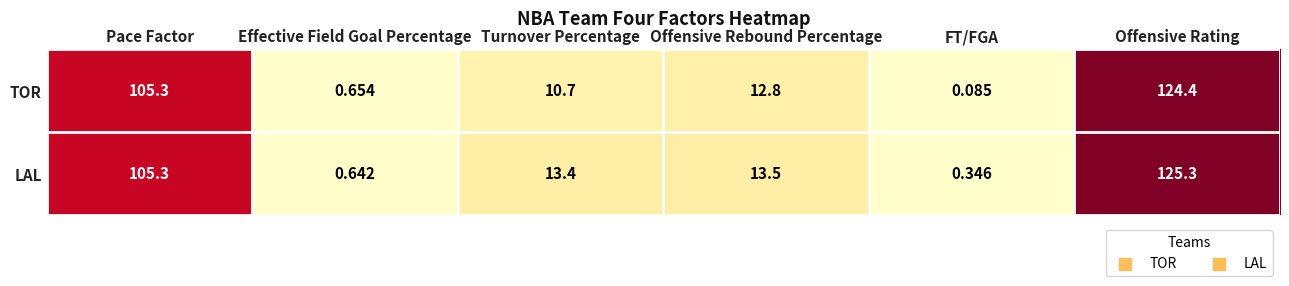

Which category has the highest value in the LAL series?

Offensive Rating